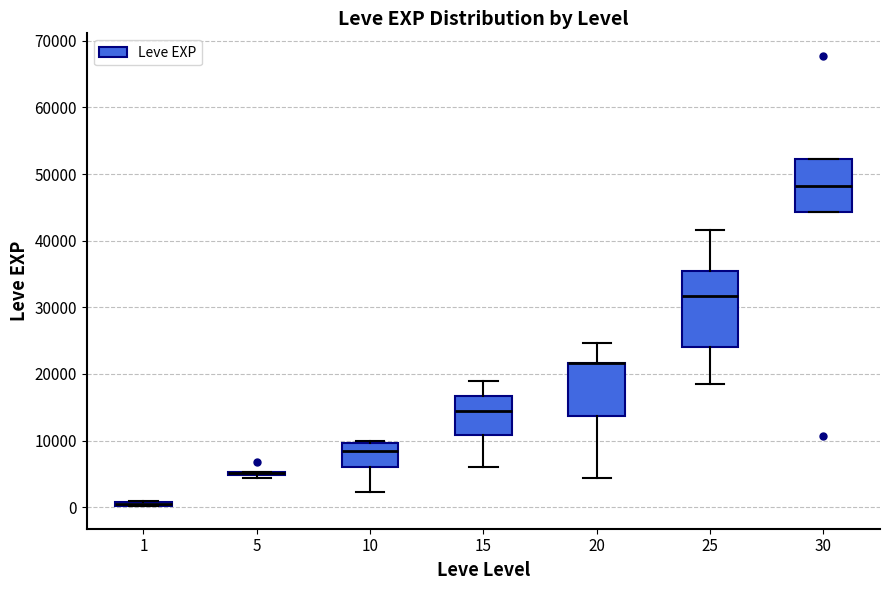

Which box is the tallest, from its lower edge to its upper edge?

25